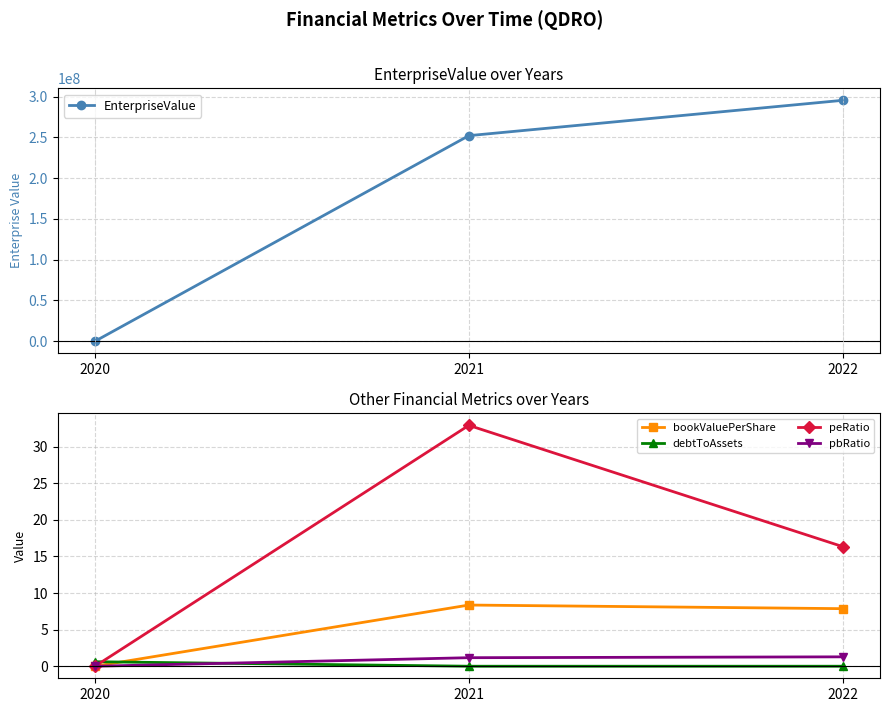

The debtToAssets series shows 0.6 at 2020. True or false?

True